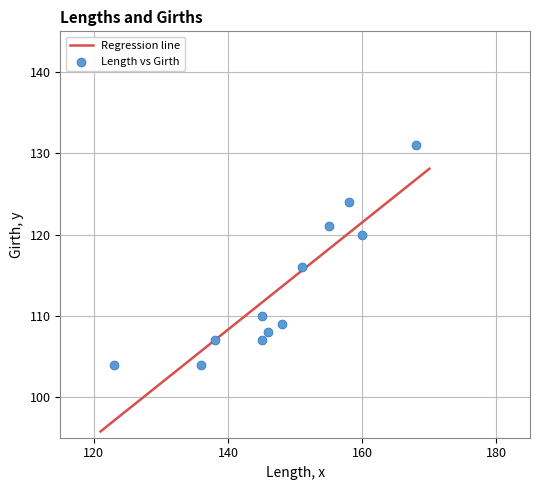

What is the range of X values (max minus min)?

45